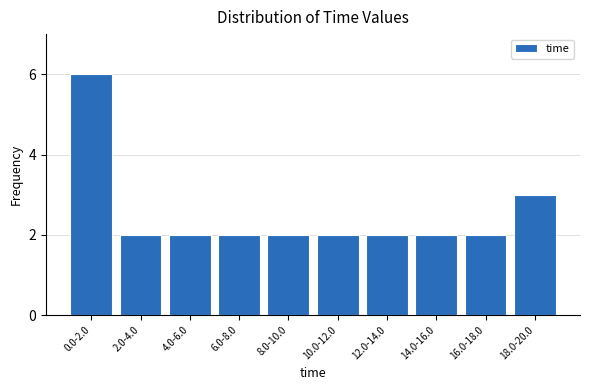

Reading right to left, transcribe all the data shown in this chart.

18.0-20.0=3	16.0-18.0=2	14.0-16.0=2	12.0-14.0=2	10.0-12.0=2	8.0-10.0=2	6.0-8.0=2	4.0-6.0=2	2.0-4.0=2	0.0-2.0=6